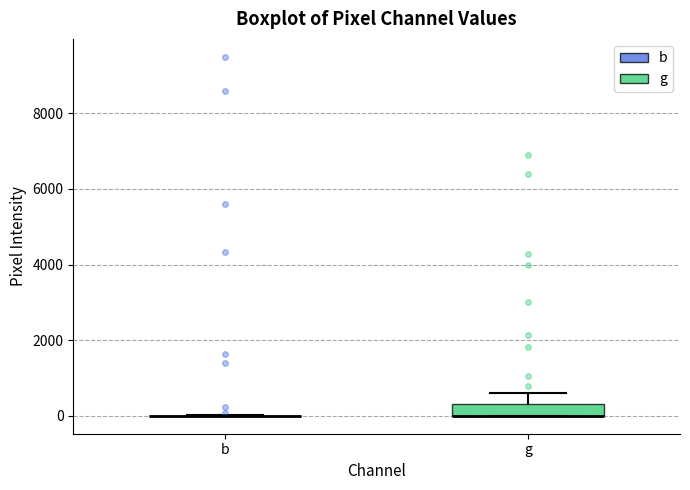

Reading left to right, read every box against the y-axis: the position of its median line, the range the box covers, and the ends of its whiskers. The values are not printed on the chart, so give them approximately, as read against the axis.

b: box collapsed to a line at 0, whiskers 0 to 0
g: median 0 (drawn on the box's lower edge), box 0 to 400, whiskers 0 to 600